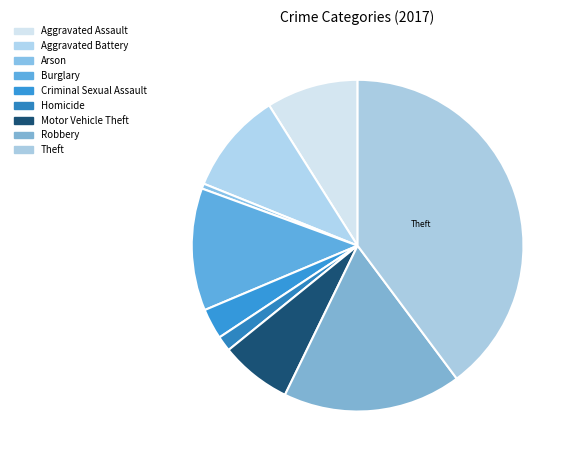

Does Robbery represent more than half of the total?

No